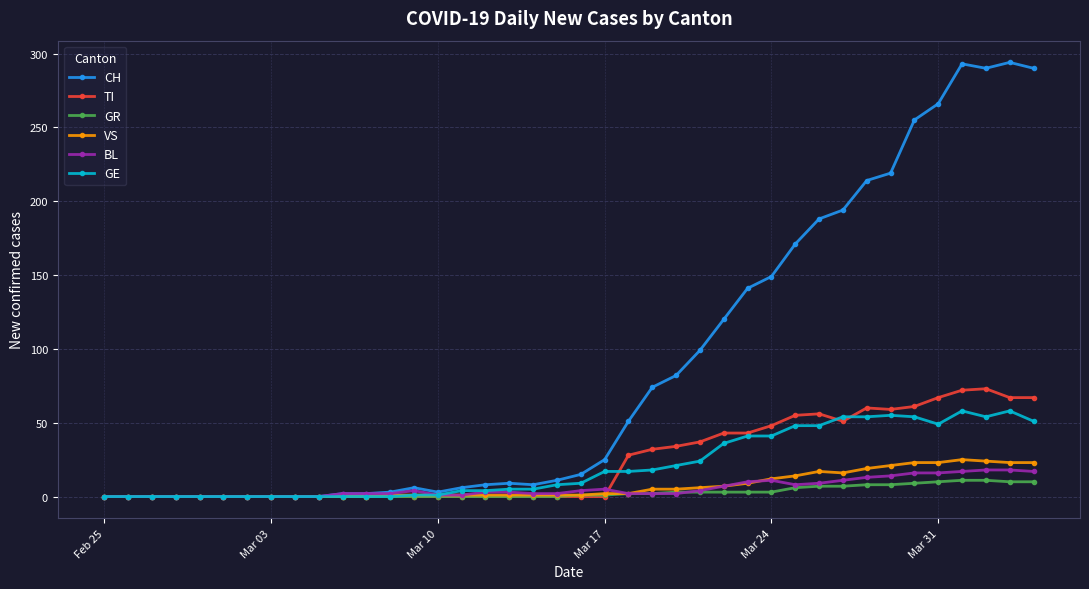

Which series has the largest total across all categories?

CH